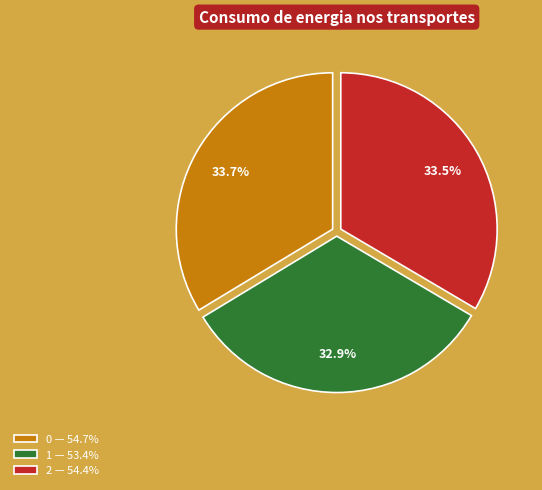

How many slices are in this pie chart?

3